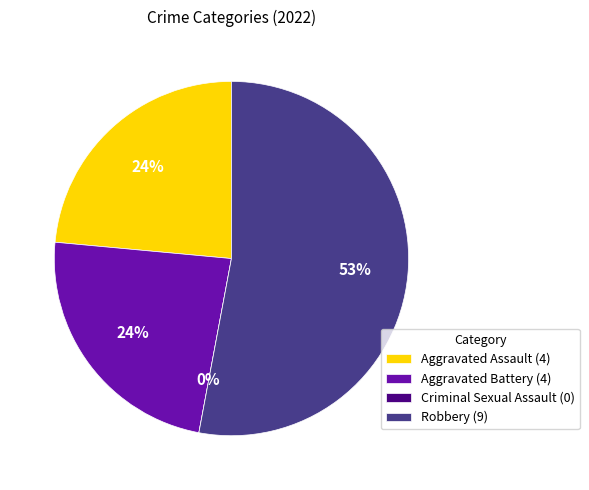

To the nearest percent, what is the combined percentage of Aggravated Assault and Aggravated Battery?

47%